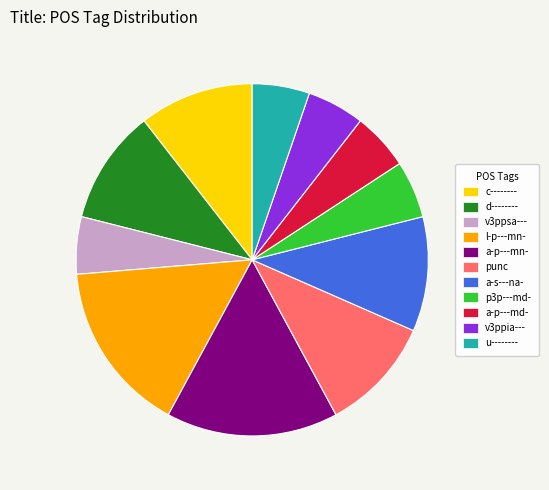

What is the ratio of the value at p3p---md- to the value at a-p---mn-?

0.3